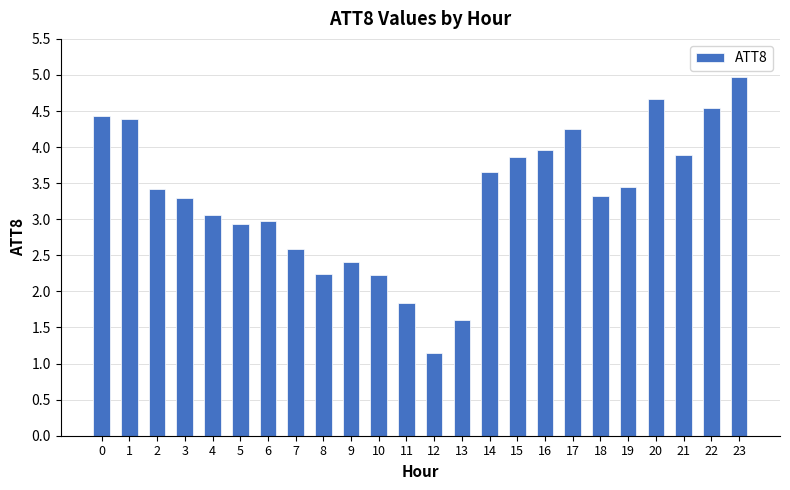

What is the difference between the values at 22 and 10?

2.3